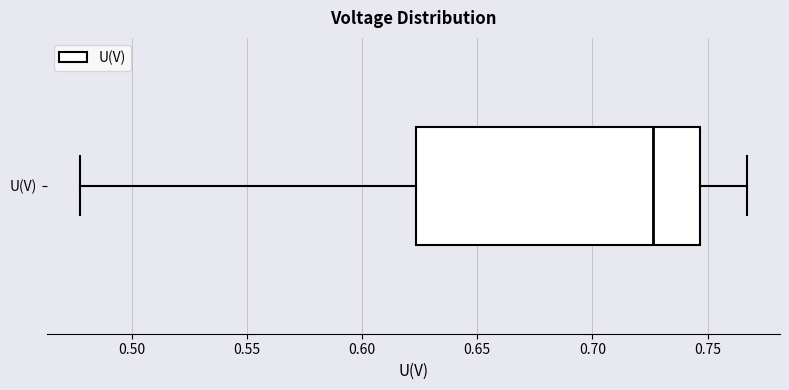

Where is the right edge of the box for U(V) on the x-axis? The values are not printed on the chart, so give them approximately, as read against the axis.

0.745